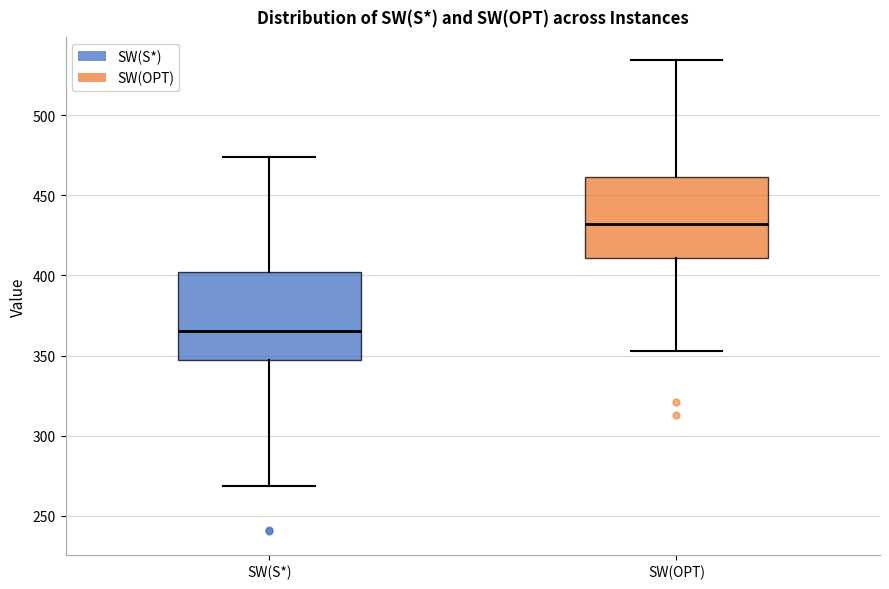

Reading left to right, transcribe this box plot: for each box, give where its median line is, the range the box spans, and where its two whiskers end, as read against the y-axis. The values are not printed on the chart, so give them approximately, as read against the axis.

SW(S*): median 365, box 345 to 400, whiskers 270 to 475
SW(OPT): median 430, box 410 to 460, whiskers 355 to 535